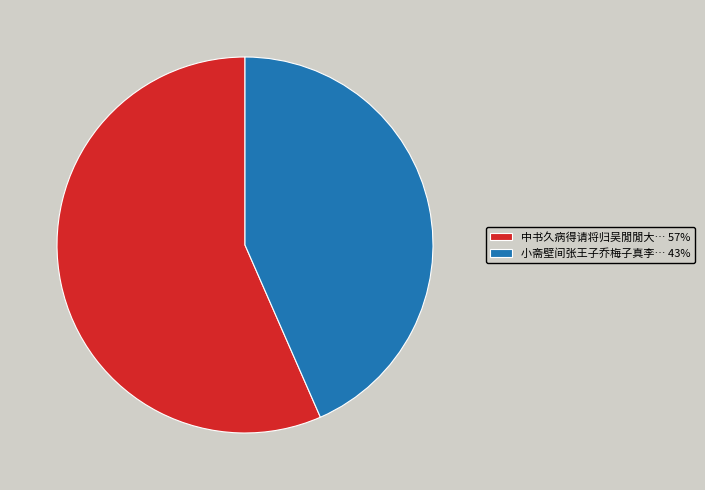

How many segments does this pie chart have?

2